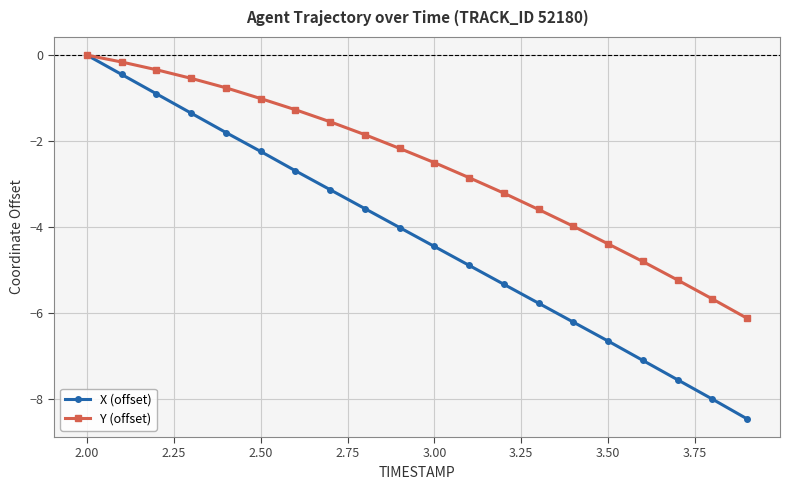

Which series has the largest total across all categories?

Y (offset)